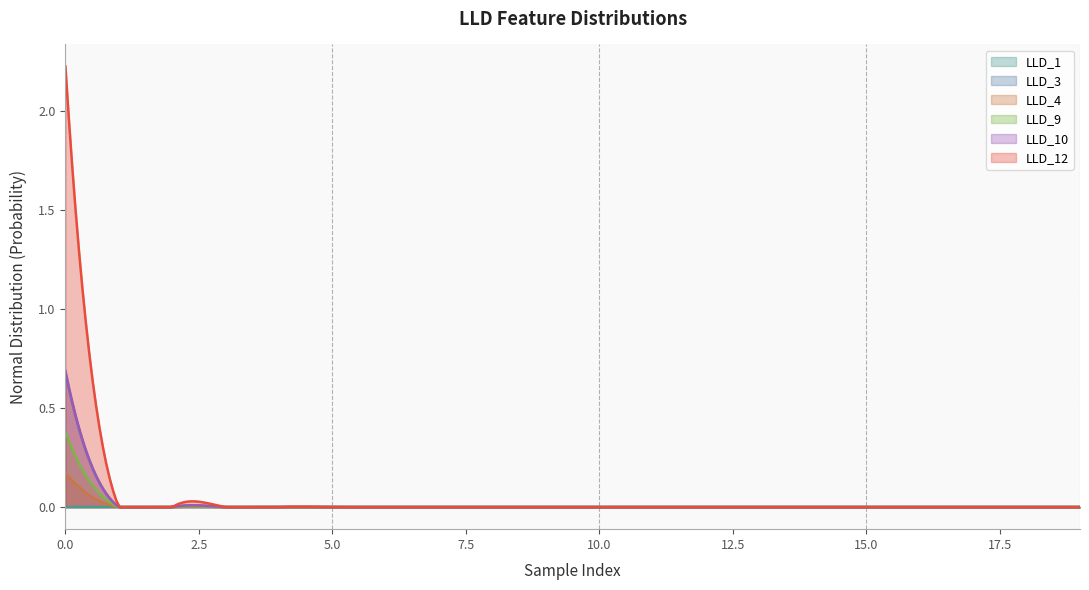

Reading left to right, transcribe all the data shown in this chart.

LLD_1: 0.0	0.0	0.0	0.0	0.0	0.0	0.0	0.0	0.0	0.0	0.0	0.0	0.0	0.0	0.0	0.0	0.0	0.0	0.0	0.0
LLD_3: 0.7	0.0	0.0	0.0	0.0	0.0	0.0	0.0	0.0	0.0	0.0	0.0	0.0	0.0	0.0	0.0	0.0	0.0	0.0	0.0
LLD_4: 0.2	0.0	0.0	0.0	0.0	0.0	0.0	0.0	0.0	0.0	0.0	0.0	0.0	0.0	0.0	0.0	0.0	0.0	0.0	0.0
LLD_9: 0.4	0.0	0.0	0.0	0.0	0.0	0.0	0.0	0.0	0.0	0.0	0.0	0.0	0.0	0.0	0.0	0.0	0.0	0.0	0.0
LLD_10: 0.7	0.0	0.0	0.0	0.0	0.0	0.0	0.0	0.0	0.0	0.0	0.0	0.0	0.0	0.0	0.0	0.0	0.0	0.0	0.0
LLD_12: 2.2	0.0	0.0	0.0	0.0	0.0	0.0	0.0	0.0	0.0	0.0	0.0	0.0	0.0	0.0	0.0	0.0	0.0	0.0	0.0